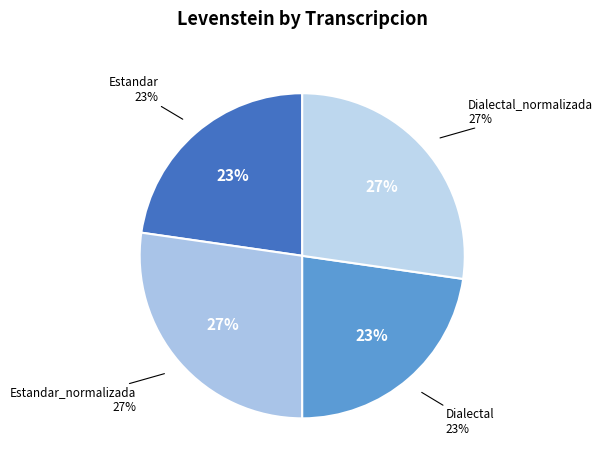

Does Estandar_normalizada account for over 50% of the chart?

No